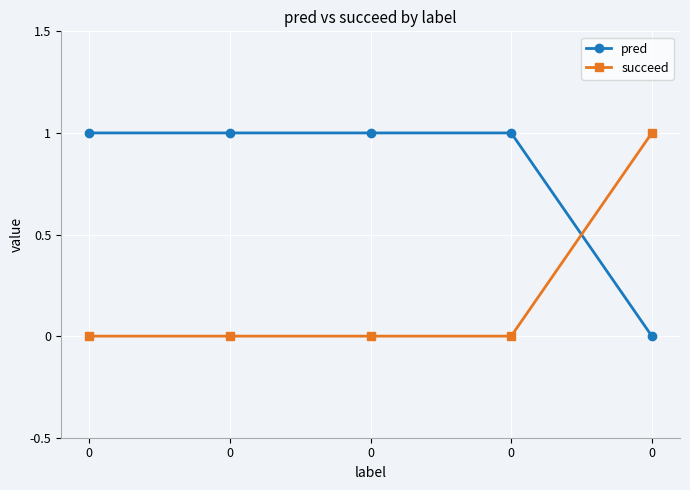

Which series has the largest total across all categories?

pred